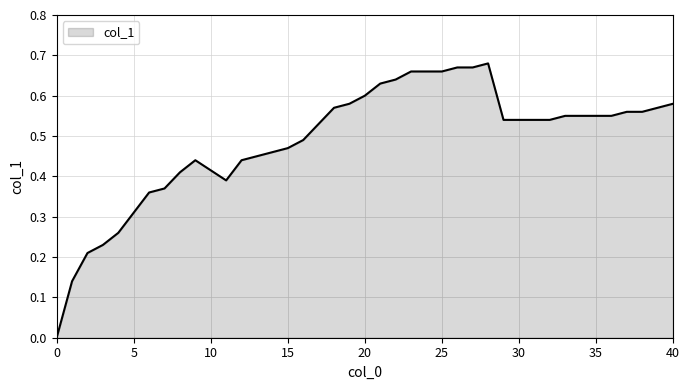

What is the greatest value displayed?

0.7